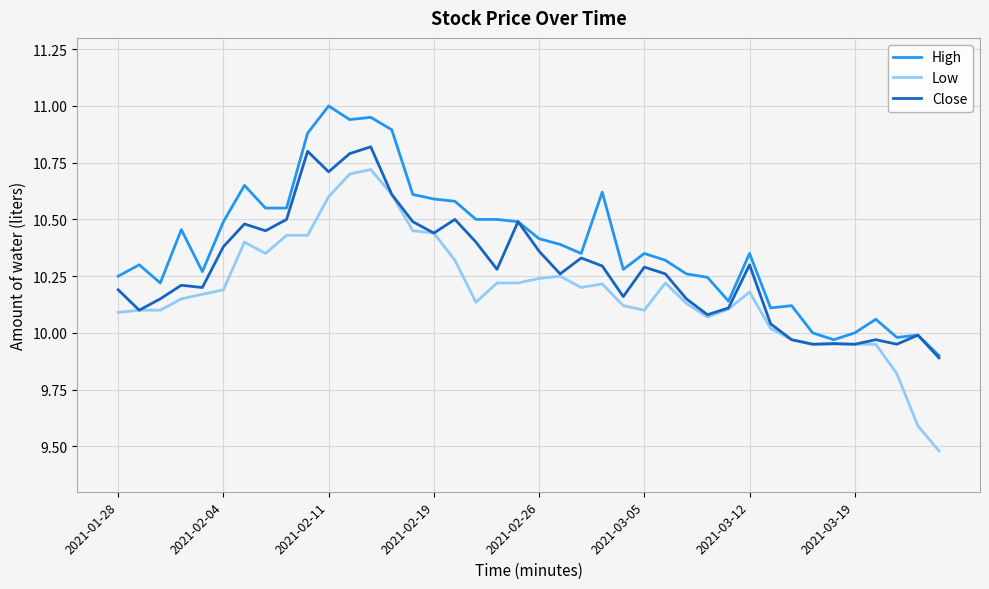

What is the minimum value shown in the chart?

9.5